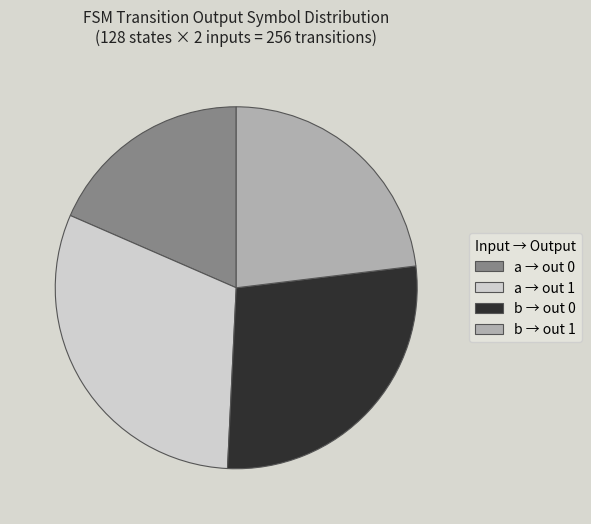

Count the number of slices in the pie.

4